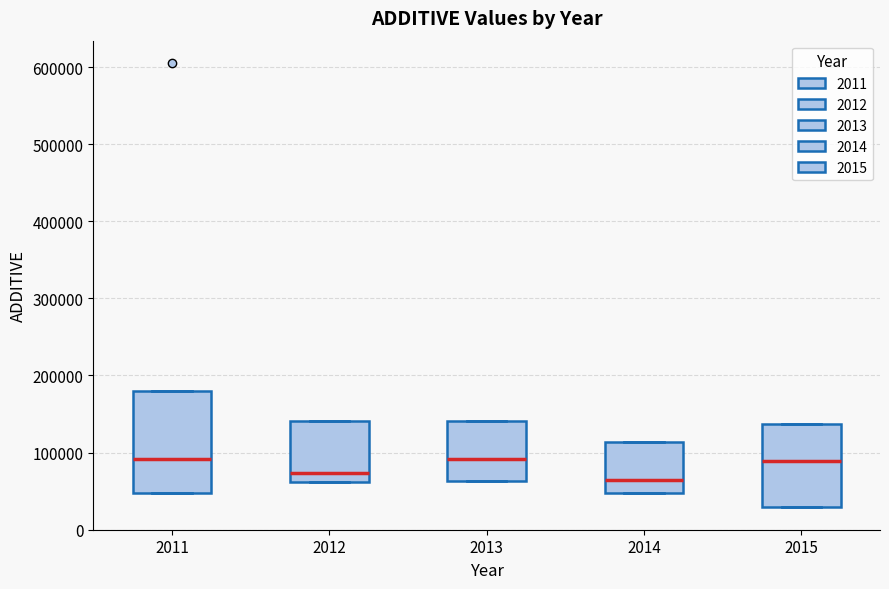

Comparing the boxes themselves (not the whiskers), which one is the tallest?

2011